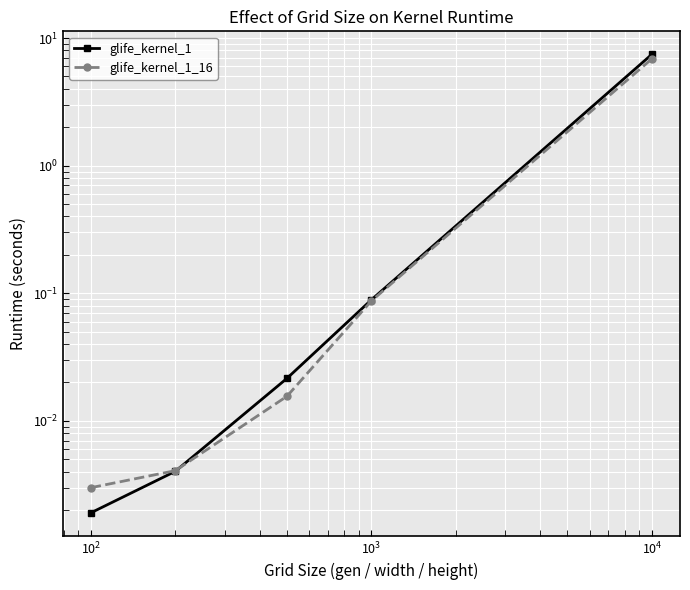

Rank the series by their average value, from highest to lowest.

glife_kernel_1, glife_kernel_1_16